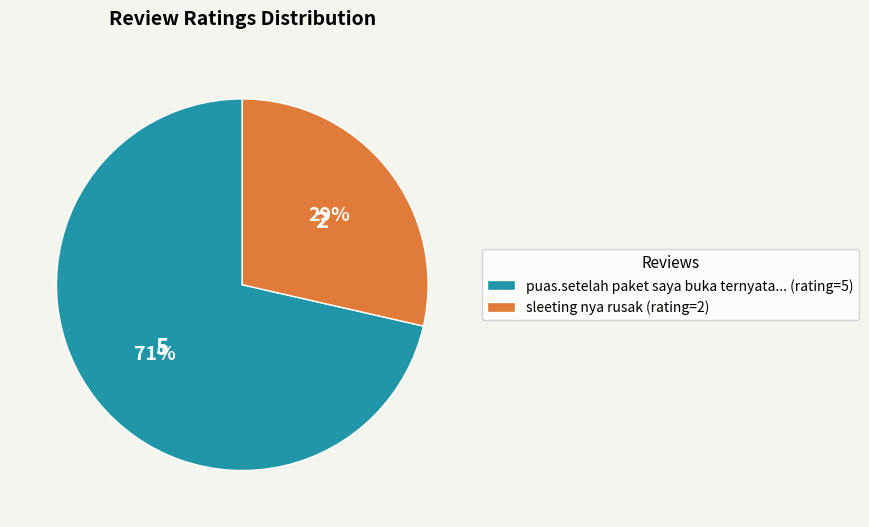

How many segments does this pie chart have?

2